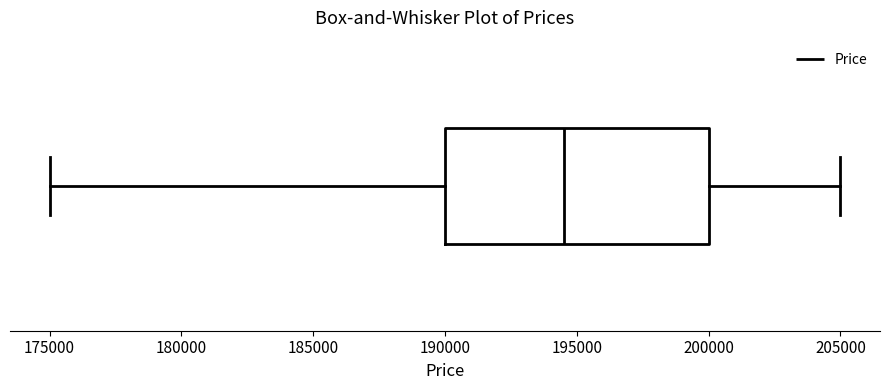

Transcribe this box plot: give where the median line is, the range the box spans, and where the two whiskers end, as read against the x-axis. The values are not printed on the chart, so give them approximately, as read against the axis.

median 194500, box 190000 to 200000, whiskers 175000 to 205000